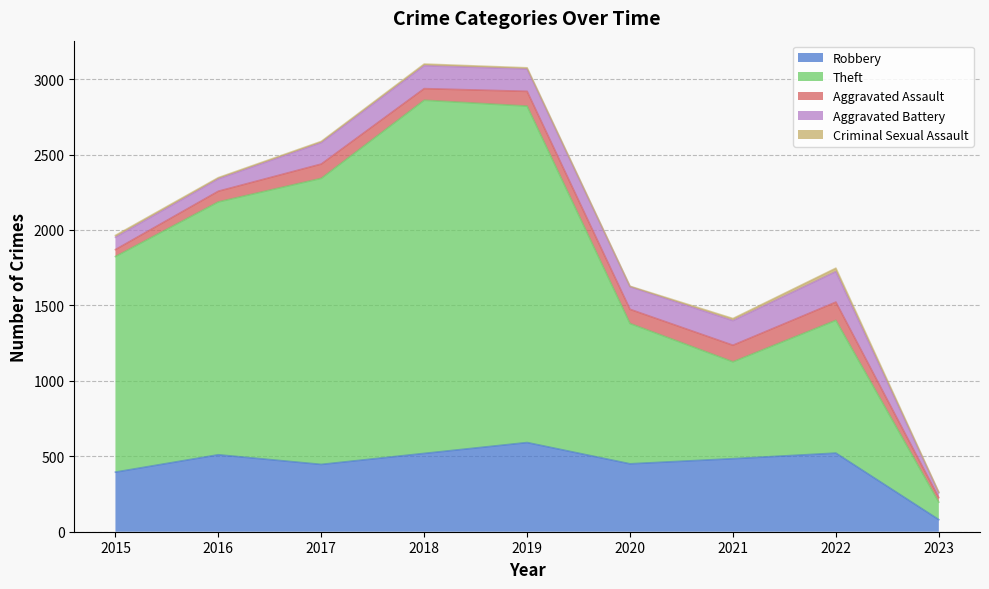

How many interior local peaks does the Aggravated Assault series have?

3